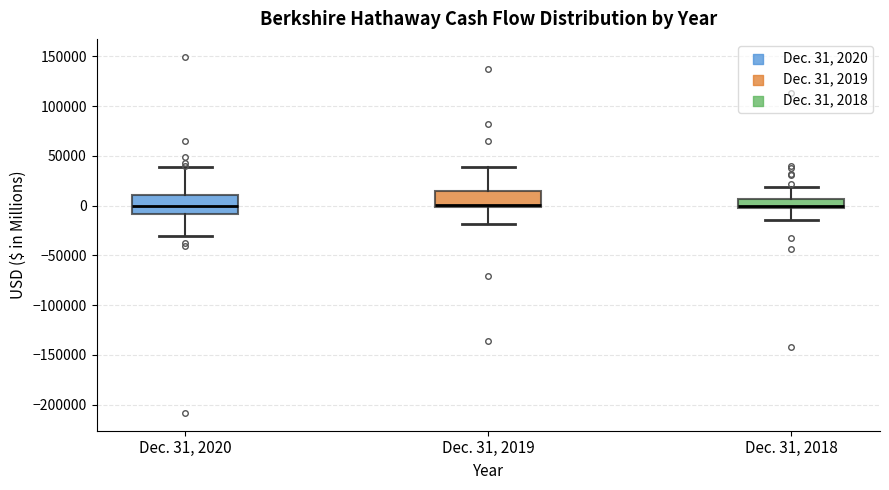

Reading left to right, read every box against the y-axis: the position of its median line, the range the box covers, and the ends of its whiskers. The values are not printed on the chart, so give them approximately, as read against the axis.

Dec. 31, 2020: median 0, box -10000 to 10000, whiskers -30000 to 40000
Dec. 31, 2019: median 0 (just above the box's lower edge), box 0 to 15000, whiskers -20000 to 40000
Dec. 31, 2018: median 0, box -5000 to 5000, whiskers -15000 to 20000